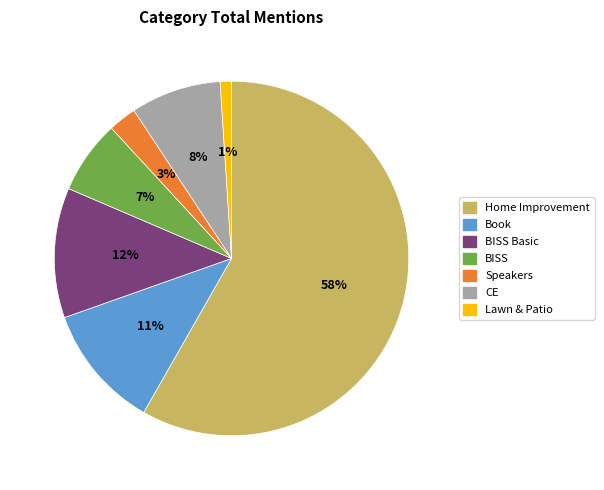

To the nearest percent, what is the difference between the largest and smallest slice percentages?

57%